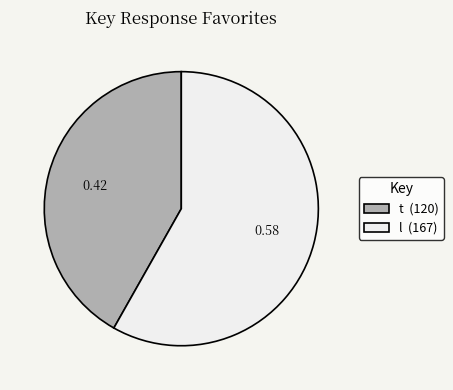

Does any single category account for the majority?

Yes